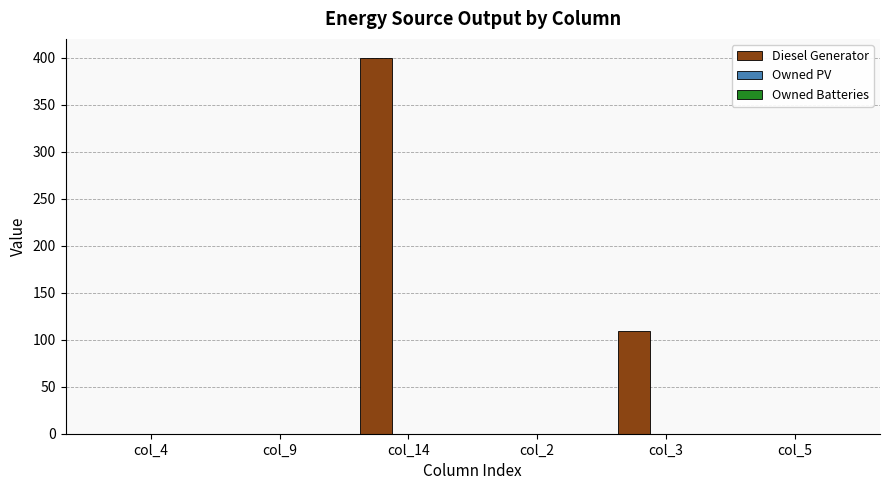

What is the maximum value shown in the chart?

400